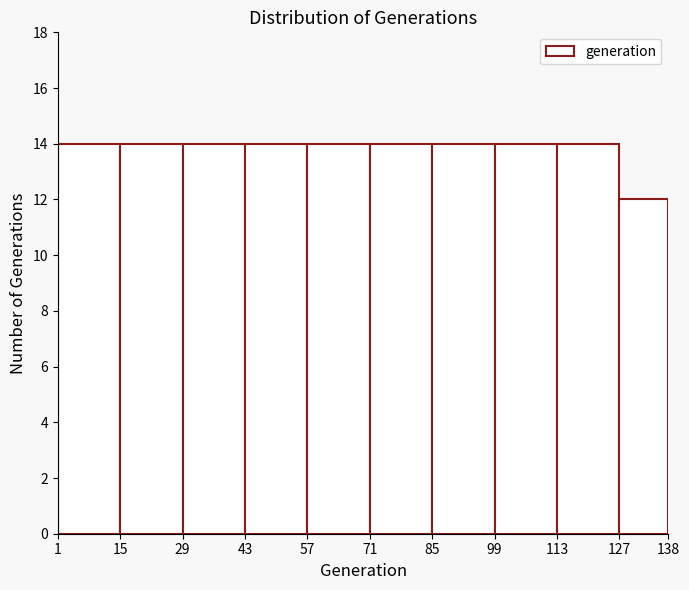

What is the height of the bar covering 99 to 113 on the x-axis? The values are not printed on the chart, so give them approximately, as read against the axis.

14